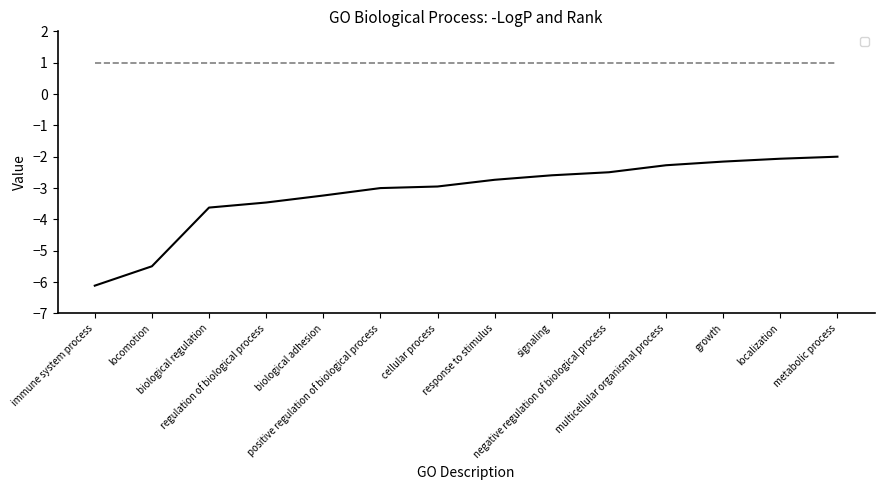

Count the number of categories in the chart.

14